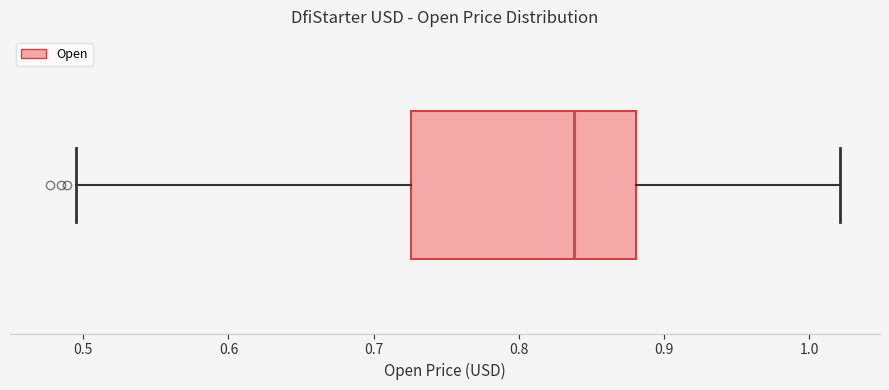

Transcribe this box plot: give where the median line is, the range the box spans, and where the two whiskers end, as read against the x-axis. The values are not printed on the chart, so give them approximately, as read against the axis.

median 0.84, box 0.73 to 0.88, whiskers 0.49 to 1.02